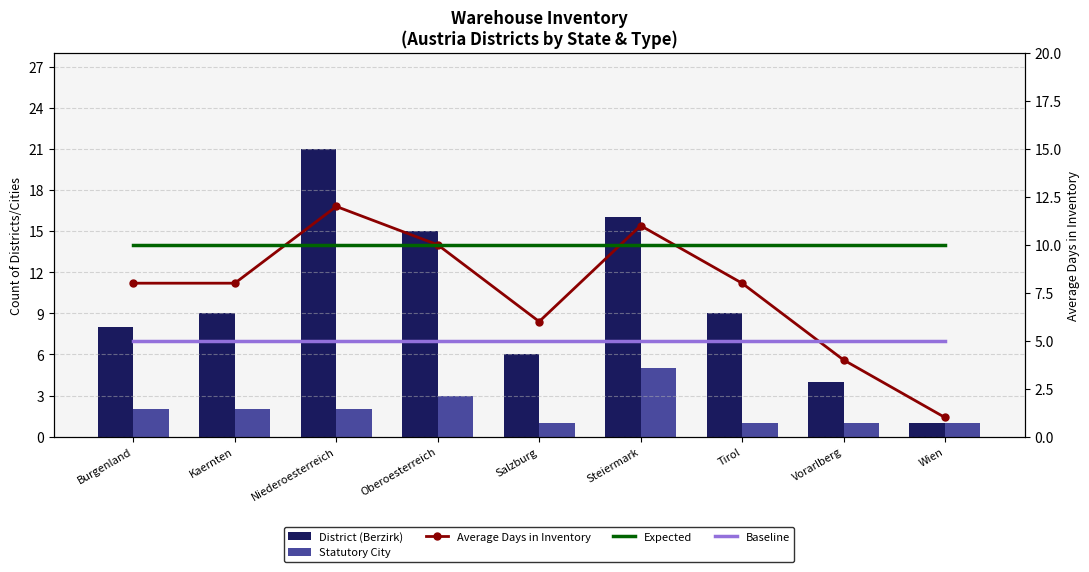

How many categories are shown in the chart?

9